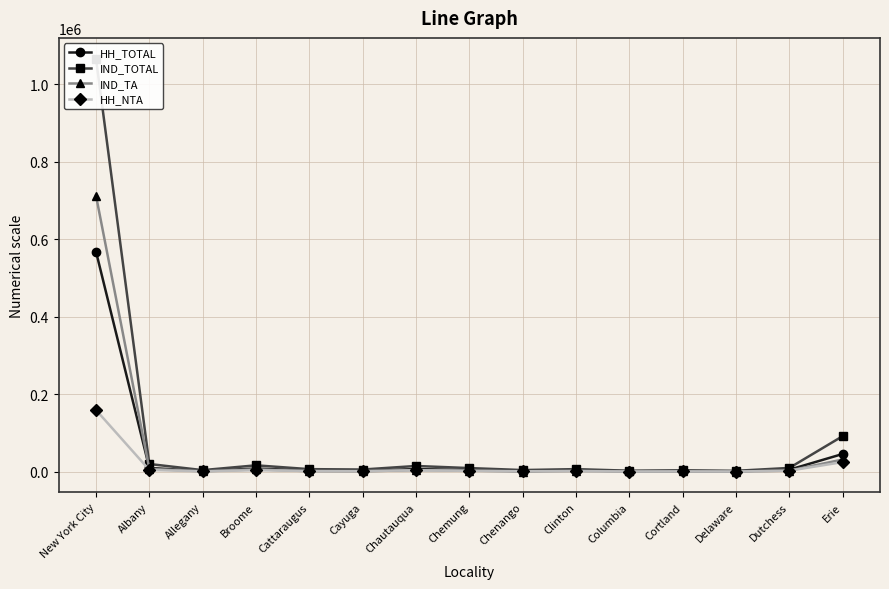

Where do IND_TA and HH_TOTAL first cross each other?

New York City and Albany